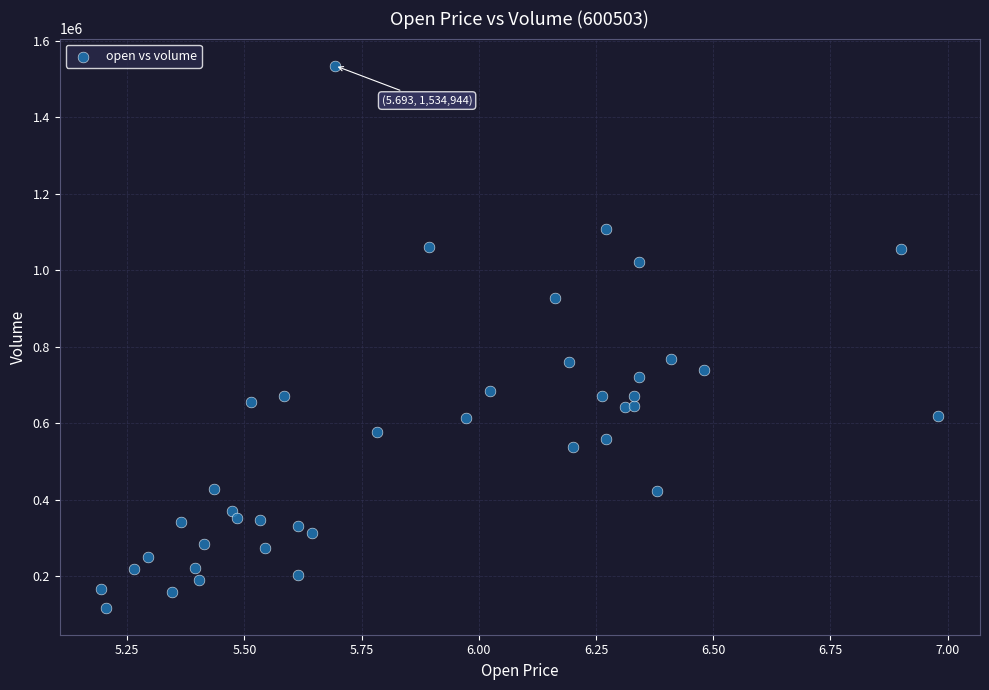

What is the range of Y values (max minus min)?

1417749